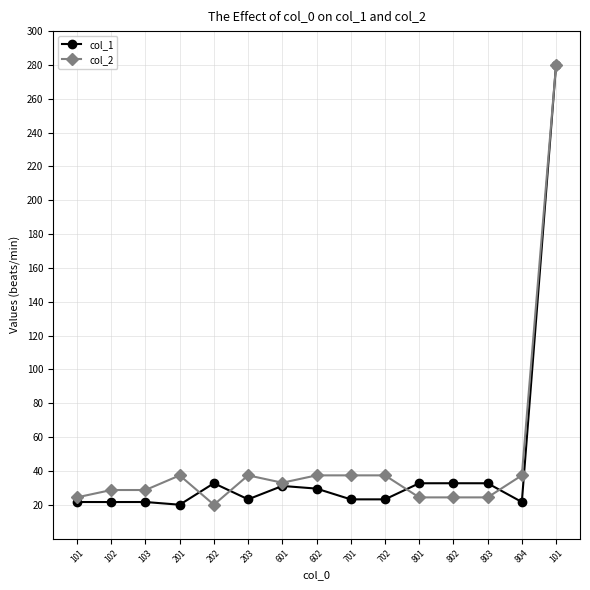

What is the highest value of the col_2 series?

280.0